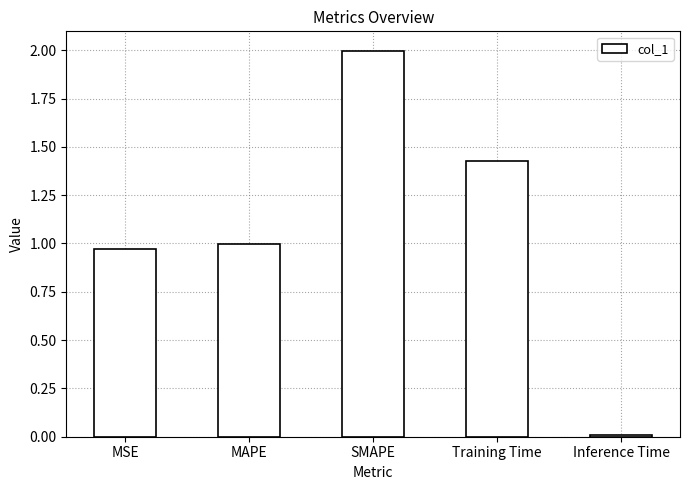

What position from the right is MAPE?

4